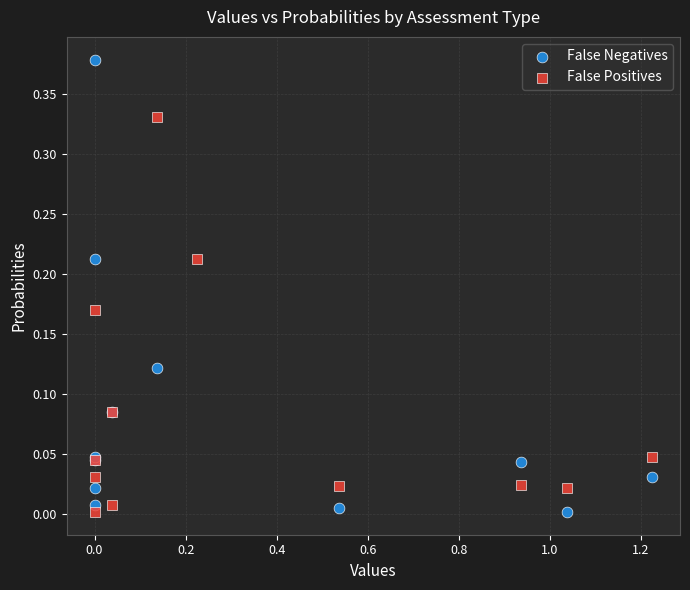

What are all the series names shown in the legend?

False Negatives, False Positives